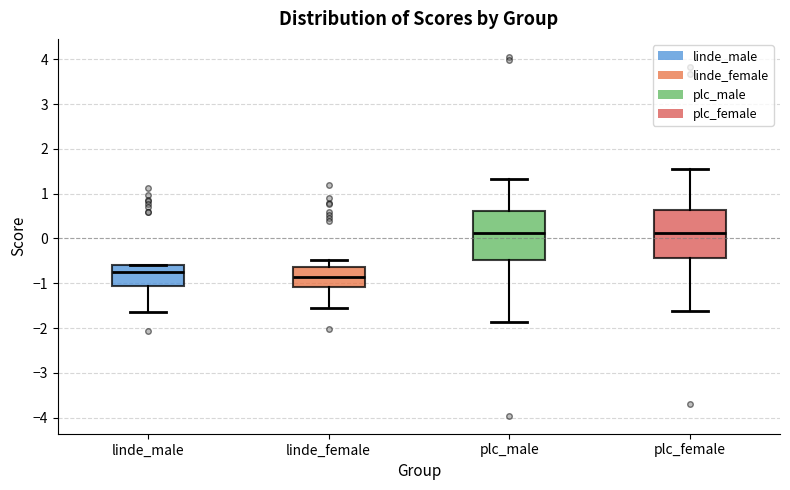

Reading left to right, read every box against the y-axis: the position of its median line, the range the box covers, and the ends of its whiskers. The values are not printed on the chart, so give them approximately, as read against the axis.

linde_male: median -0.8, box -1.1 to -0.6, whiskers -1.6 to -0.6
linde_female: median -0.9, box -1.1 to -0.6, whiskers -1.6 to -0.5
plc_male: median 0.1, box -0.5 to 0.6, whiskers -1.9 to 1.3
plc_female: median 0.1, box -0.4 to 0.6, whiskers -1.6 to 1.6